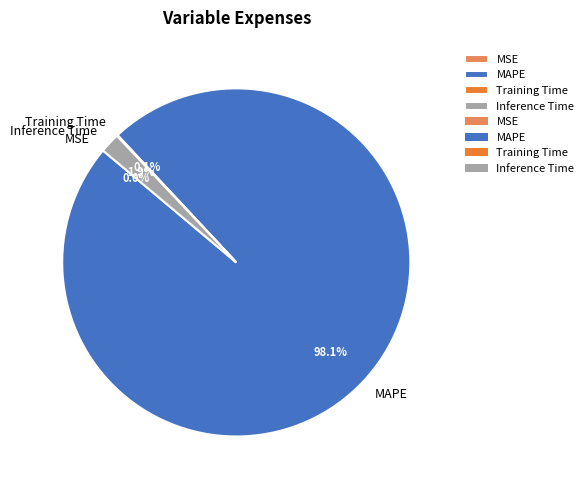

Does any single category account for the majority?

Yes